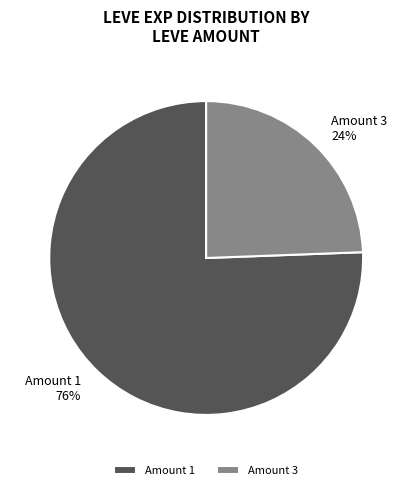

To the nearest percent, what is the average slice percentage?

50%